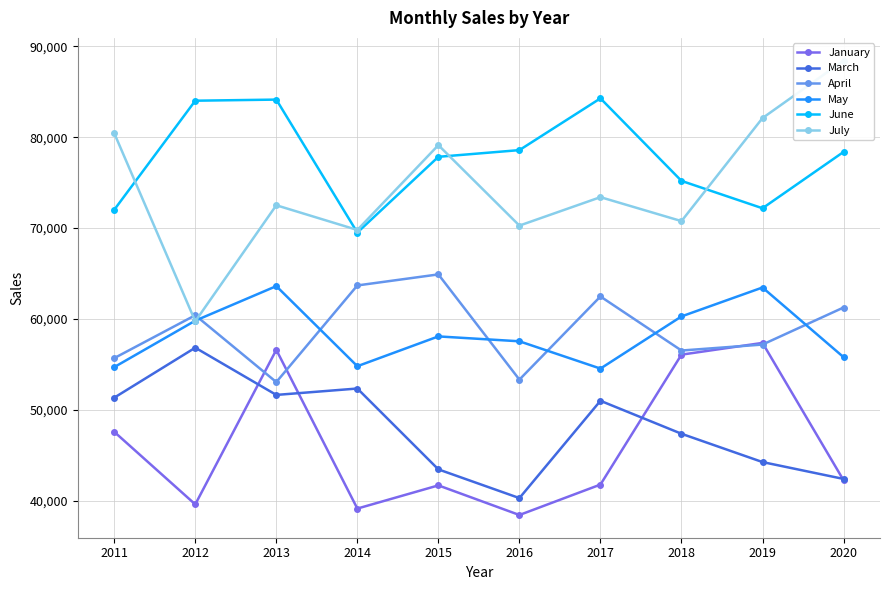

Read the March value at 2016.

40267